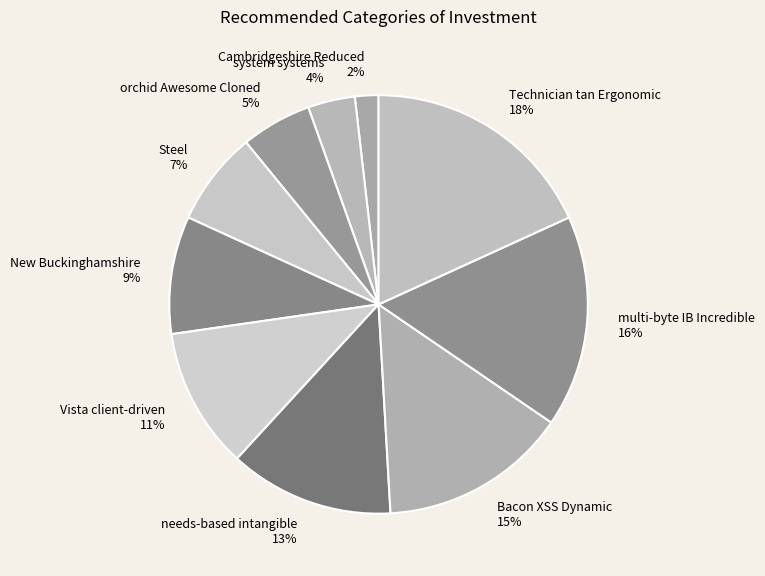

Rank the categories by value from lowest to highest.

Cambridgeshire Reduced, system systems, orchid Awesome Cloned, Steel, New Buckinghamshire, Vista client-driven, needs-based intangible, Bacon XSS Dynamic, multi-byte IB Incredible, Technician tan Ergonomic